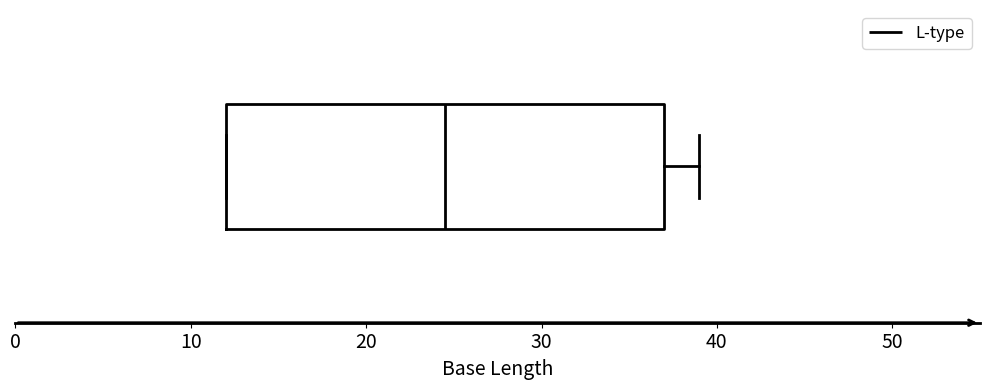

Read this box plot against the x-axis: the position of the median line, the range covered by the box, and the ends of both whiskers. The values are not printed on the chart, so give them approximately, as read against the axis.

median 25, box 12 to 37, whiskers 12 to 39